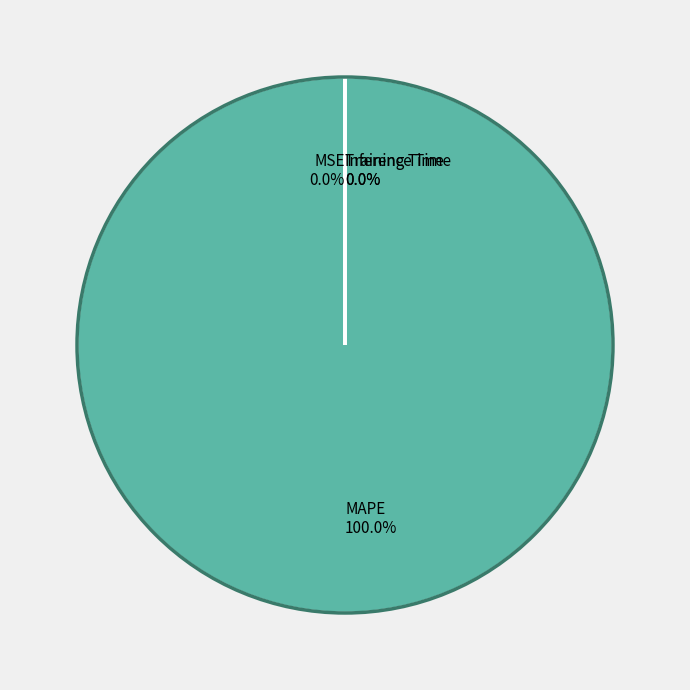

Which category accounts for the majority?

MAPE